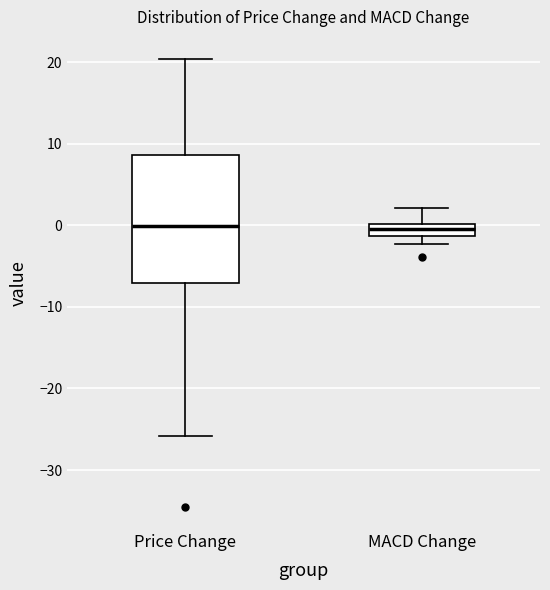

Which box is the tallest, from its lower edge to its upper edge?

Price Change